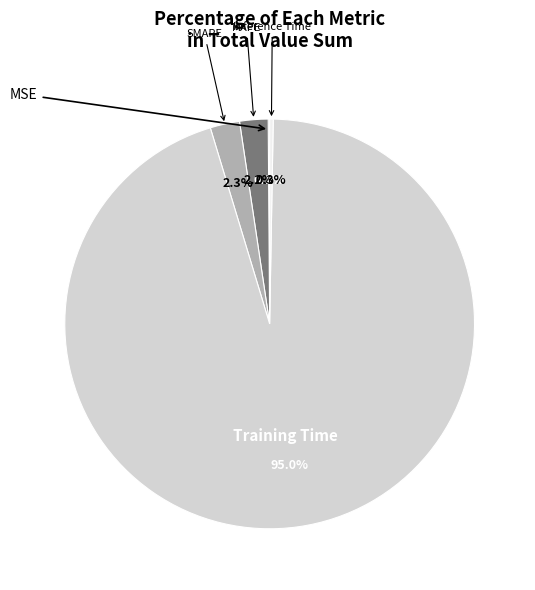

To the nearest percent, what is the combined percentage of SMAPE and Training Time?

97%